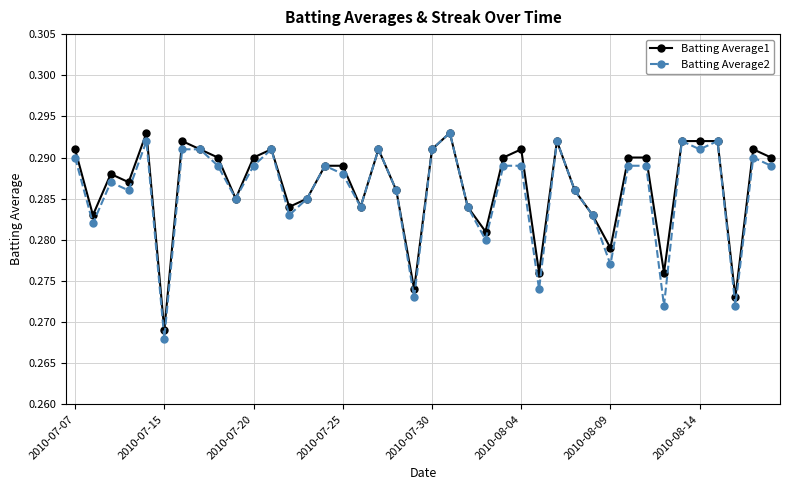

How many interior local valleys does the Batting Average2 series have?

13